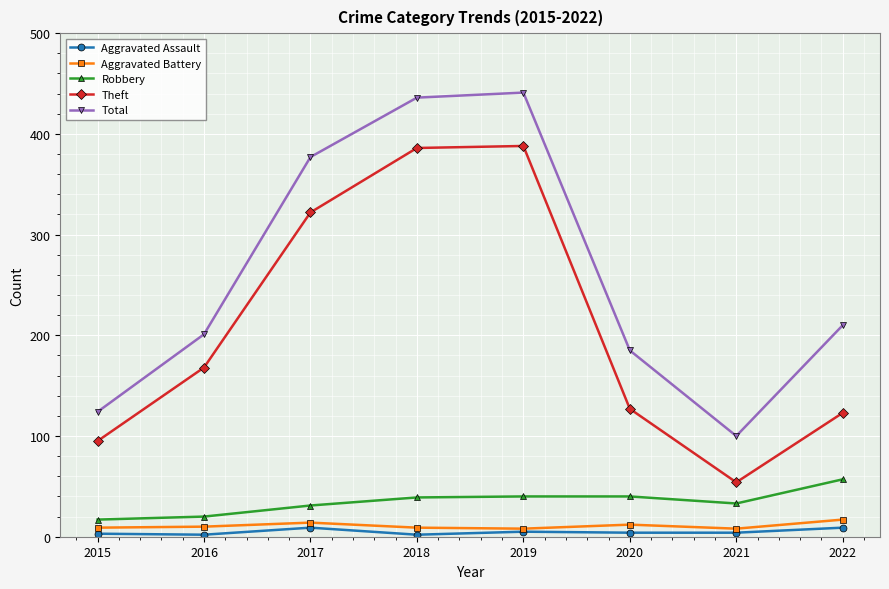

Which series has the largest total across all categories?

Total